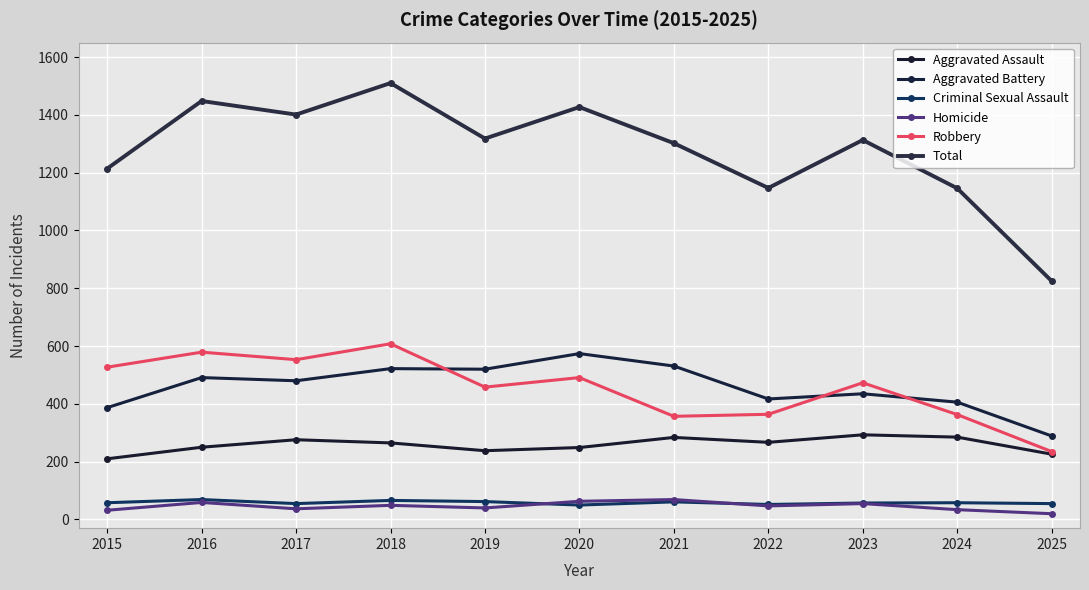

What is the minimum value shown in the chart?

20